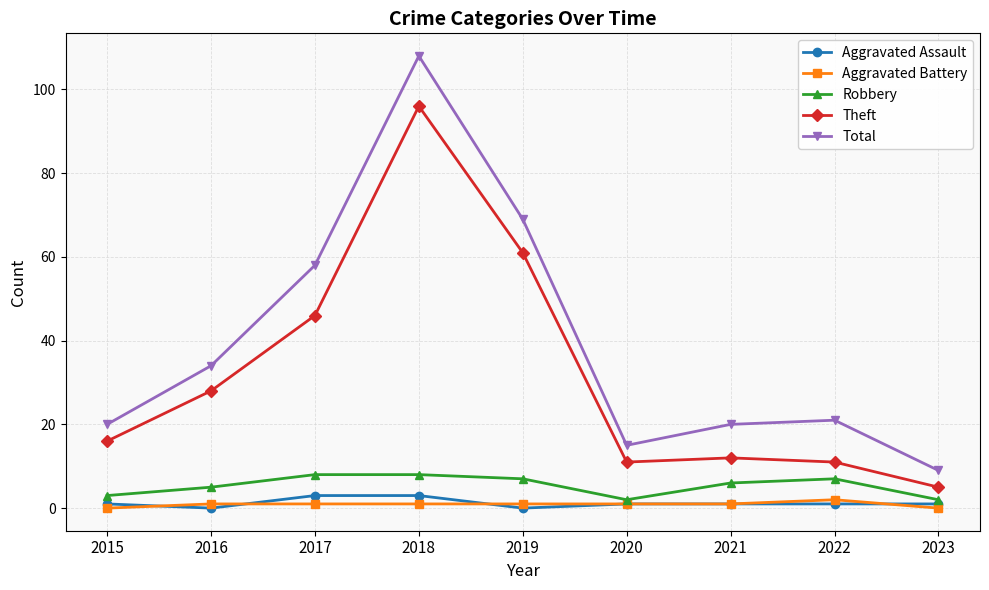

Which series has the widest spread of values?

Total